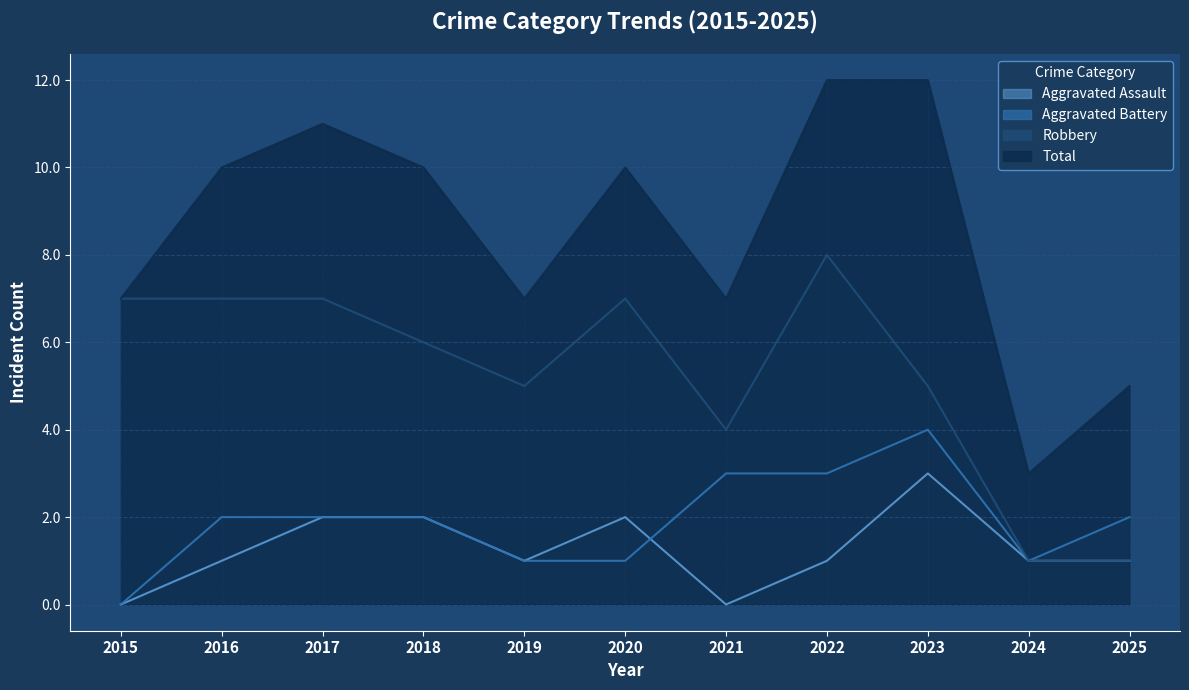

Does the chart display data point markers on the line(s)?

No